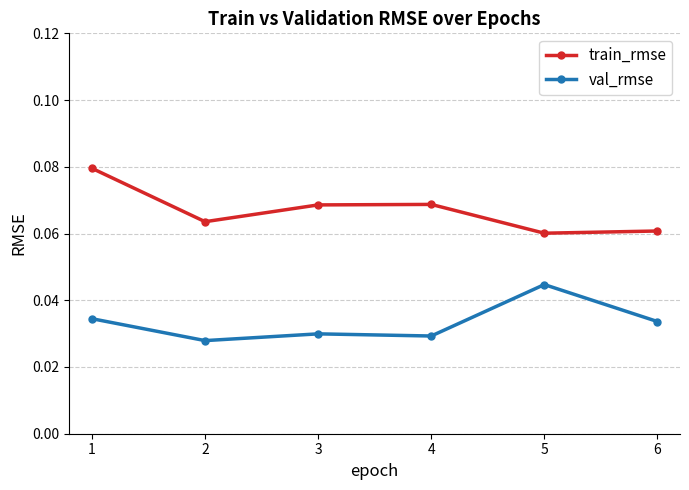

True or false: val_rmse has more than 2 interior local peaks.

False